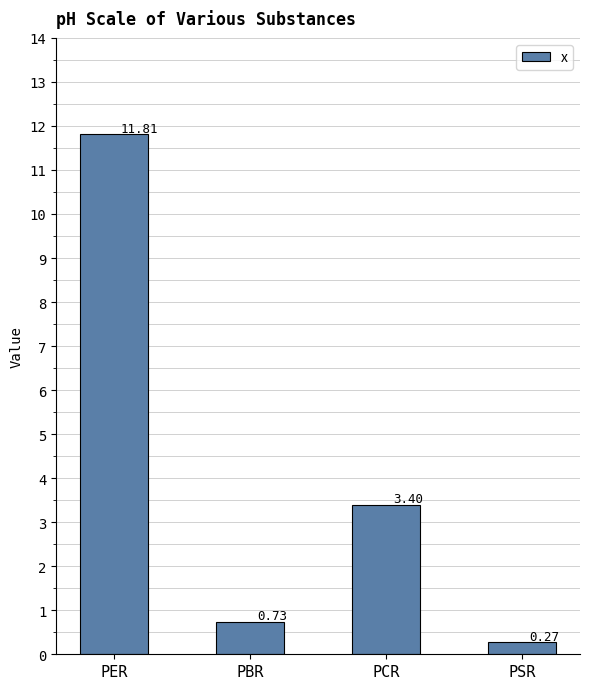

What is the change in value from PER to PBR?

-11.1